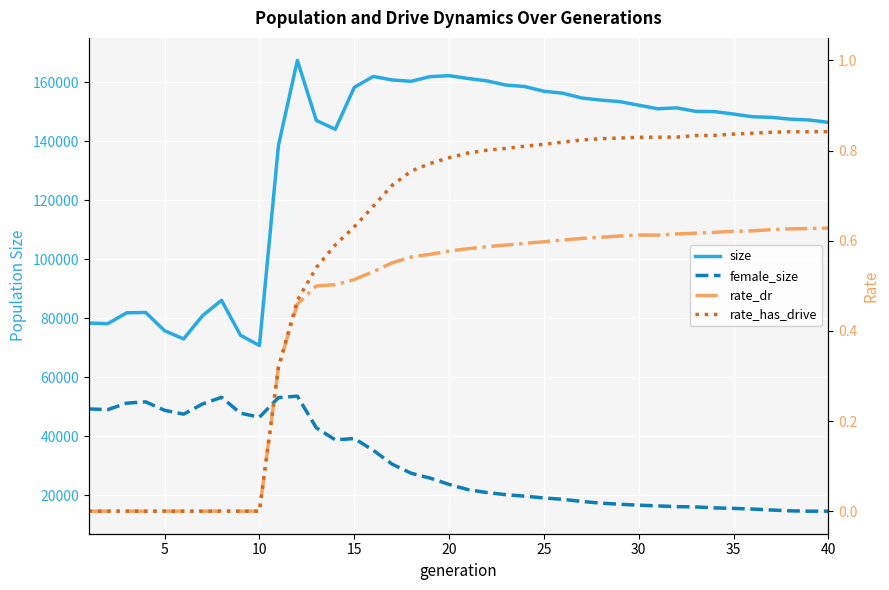

Is the value of size at 12 greater than the value of rate_dr at 35?

Yes